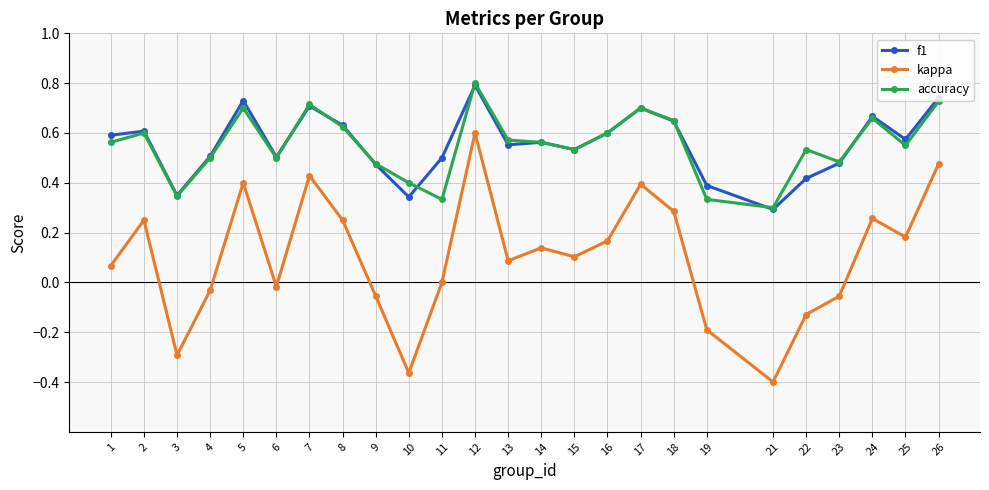

Rank the series at 26 from highest to lowest value.

f1, accuracy, kappa